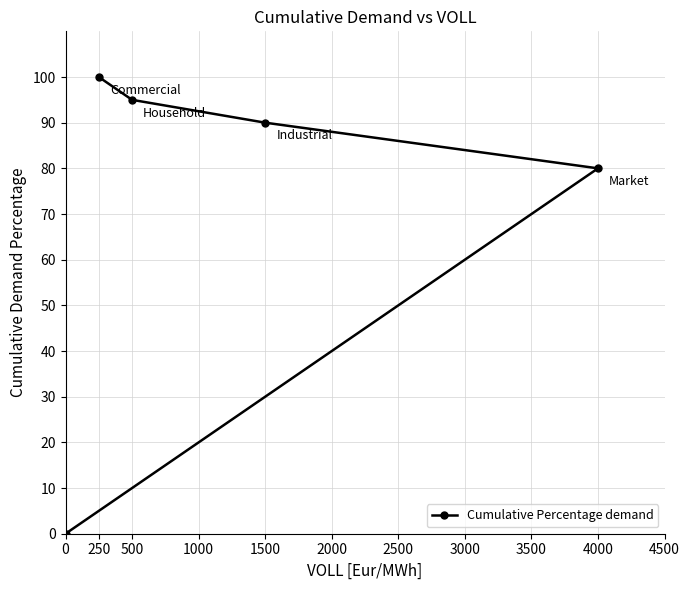

How many data points are above 90?

2